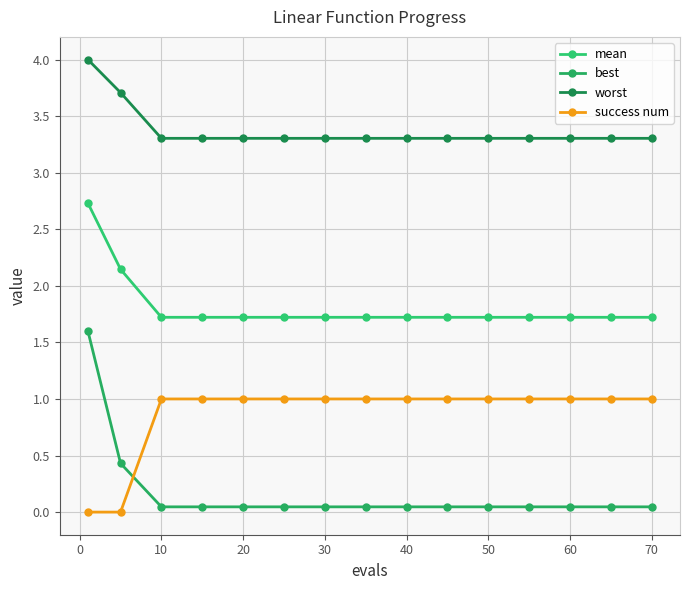

Does the chart have visible grid lines?

Yes